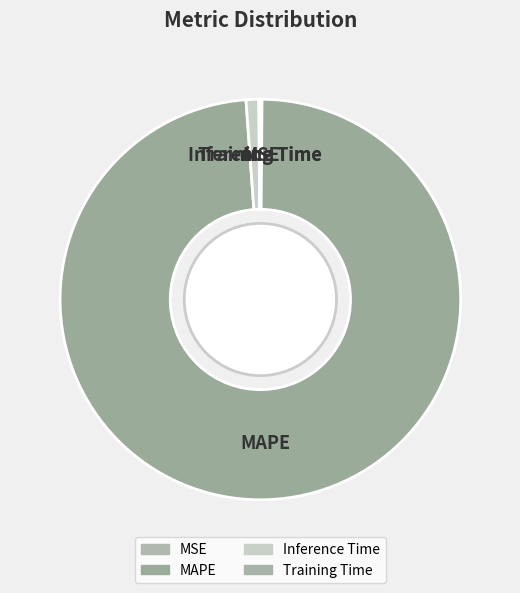

What is the largest slice in the pie chart?

MAPE